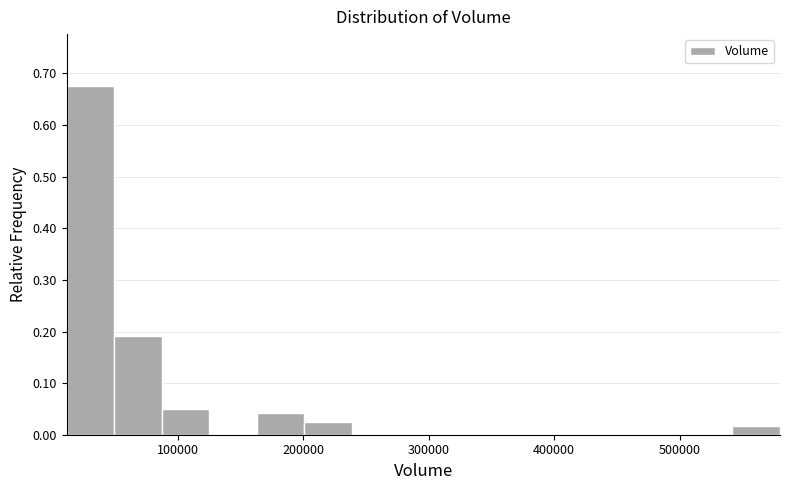

Around what value on the x-axis is the tallest bar? Give the approximate position of its centre, as read against the axis.

30000